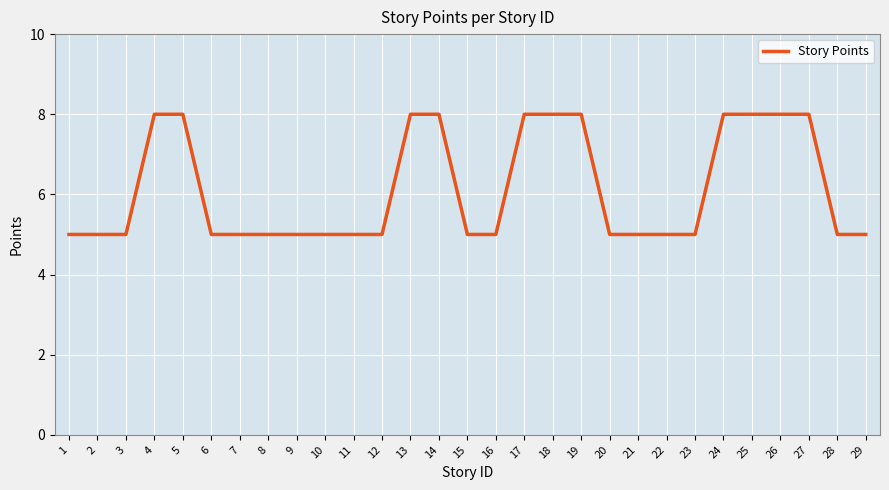

Reading right to left, transcribe all the data shown in this chart.

29=5	28=5	27=8	26=8	25=8	24=8	23=5	22=5	21=5	20=5	19=8	18=8	17=8	16=5	15=5	14=8	13=8	12=5	11=5	10=5	9=5	8=5	7=5	6=5	5=8	4=8	3=5	2=5	1=5